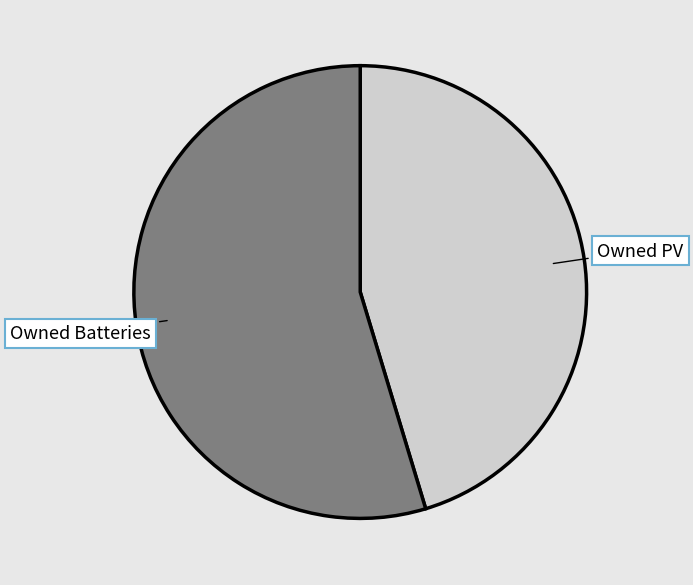

Count the number of slices in the pie.

2